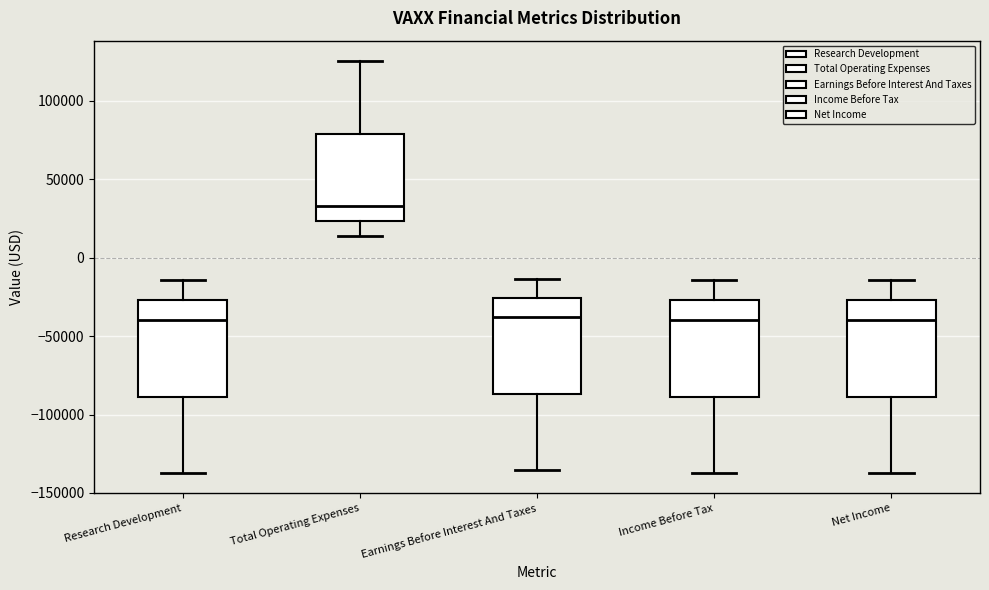

Reading left to right, read every box against the y-axis: the position of its median line, the range the box covers, and the ends of its whiskers. The values are not printed on the chart, so give them approximately, as read against the axis.

Research Development: median -40000, box -90000 to -25000, whiskers -135000 to -15000
Total Operating Expenses: median 35000, box 25000 to 80000, whiskers 15000 to 125000
Earnings Before Interest And Taxes: median -40000, box -85000 to -25000, whiskers -135000 to -15000
Income Before Tax: median -40000, box -90000 to -25000, whiskers -135000 to -15000
Net Income: median -40000, box -90000 to -25000, whiskers -135000 to -15000